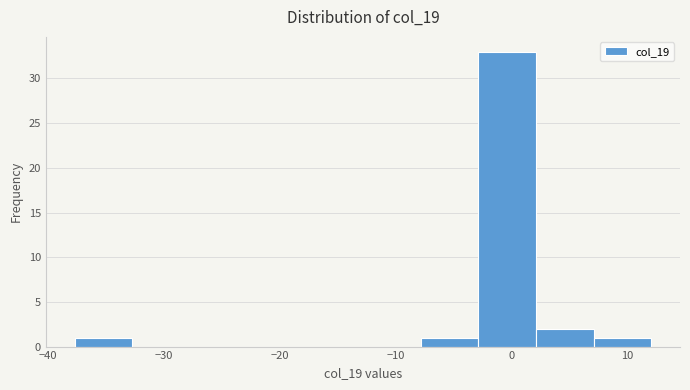

What is the height of the bar covering 7 to 12 on the x-axis? Neither the bar edges nor the heights are printed on the chart, so give them approximately, as read against the axes.

1